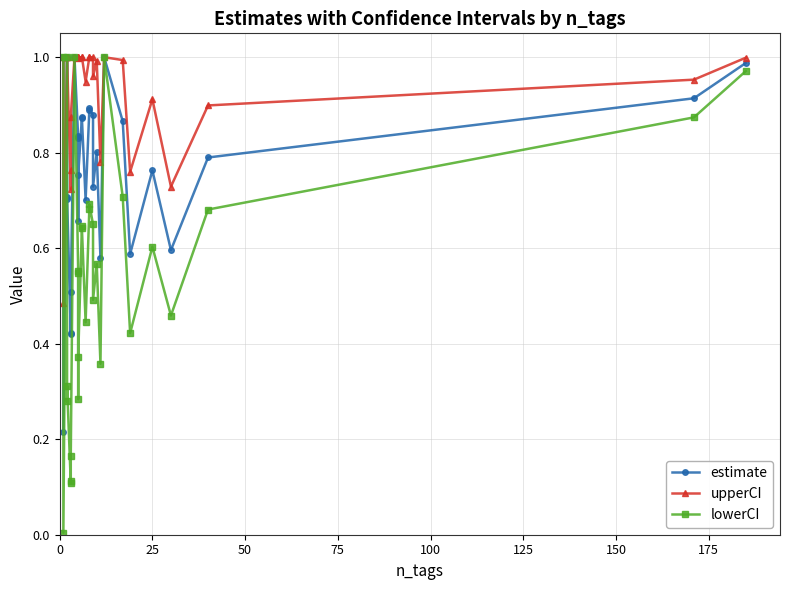

Is this an area chart (filled region under the line)?

No